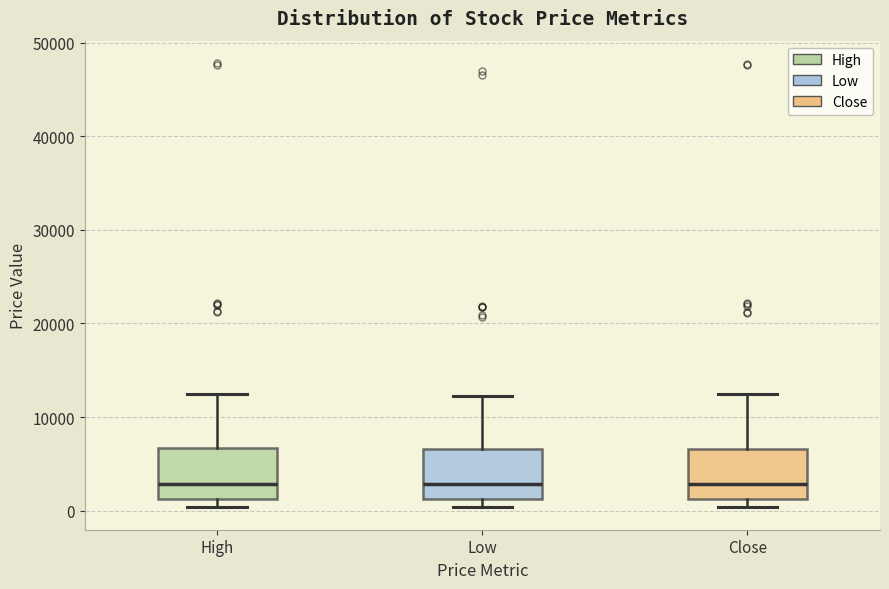

Reading left to right, transcribe this box plot: for each box, give where its median line is, the range the box spans, and where its two whiskers end, as read against the y-axis. The values are not printed on the chart, so give them approximately, as read against the axis.

High: median 3000, box 1000 to 7000, whiskers 0 to 13000
Low: median 3000, box 1000 to 7000, whiskers 0 to 12000
Close: median 3000, box 1000 to 7000, whiskers 0 to 12000